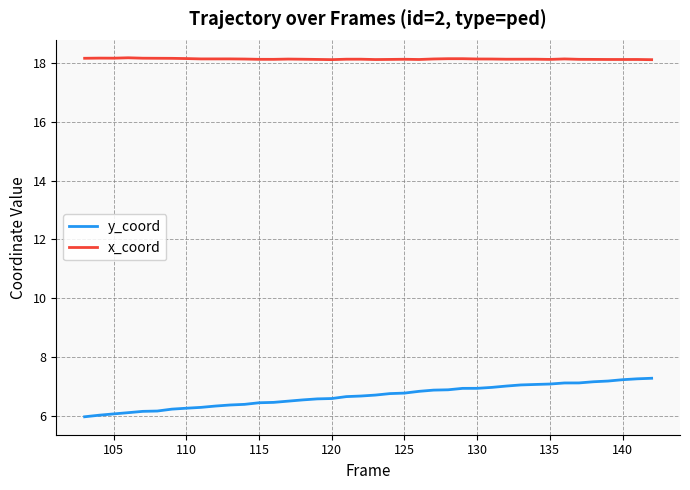

List the series in order of their peak value, highest first.

x_coord, y_coord